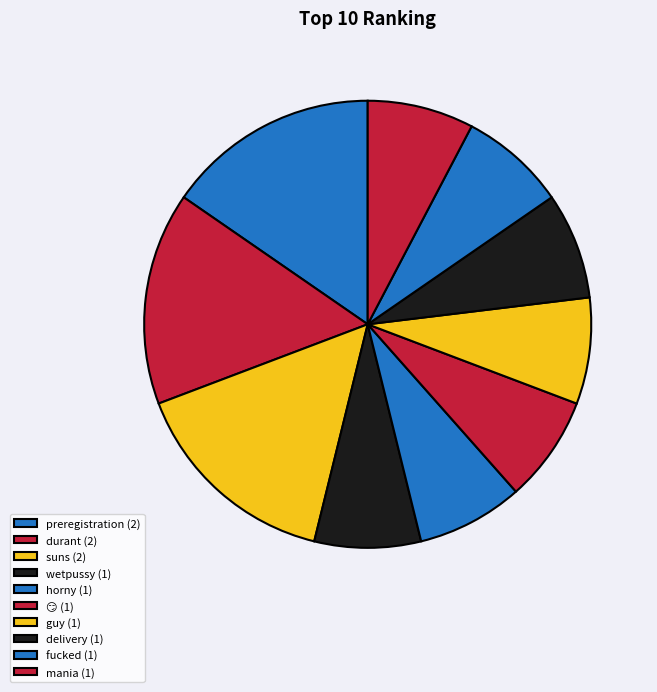

How many slices are in this pie chart?

10